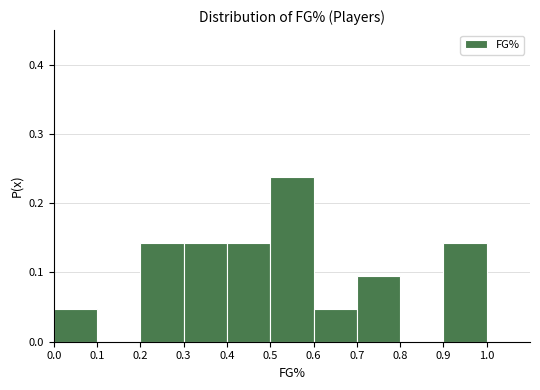

Which range on the x-axis has the tallest bar?

0.5 to 0.6